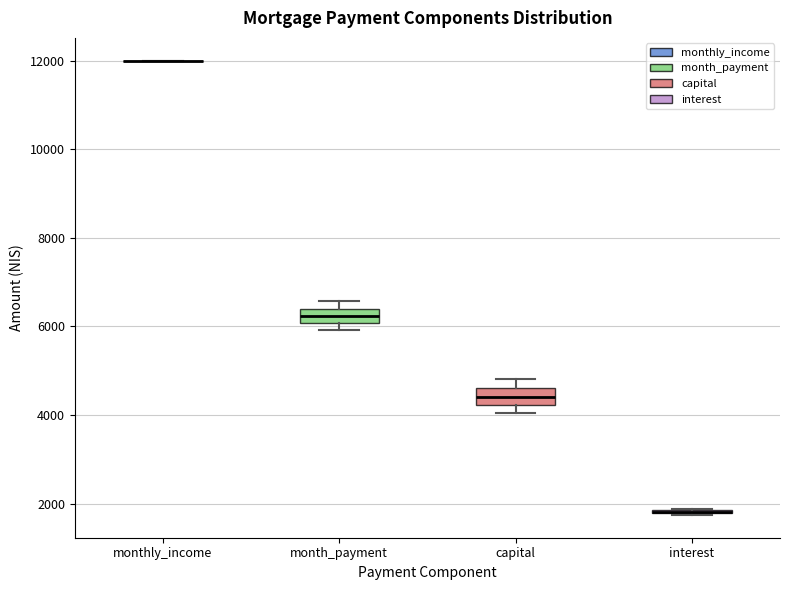

Where does the median line of the box for capital sit on the y-axis? The values are not printed on the chart, so give them approximately, as read against the axis.

4400